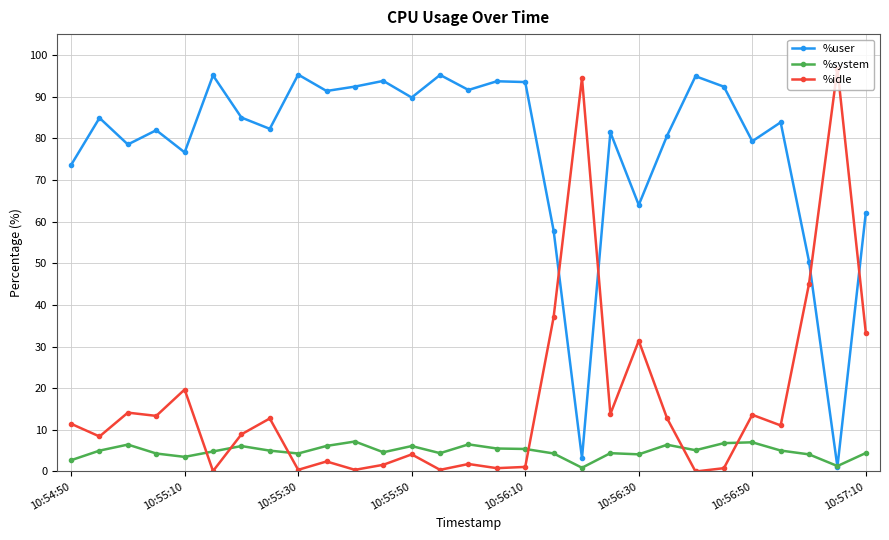

True or false: %idle has more than 2 points higher than both neighbors.

True